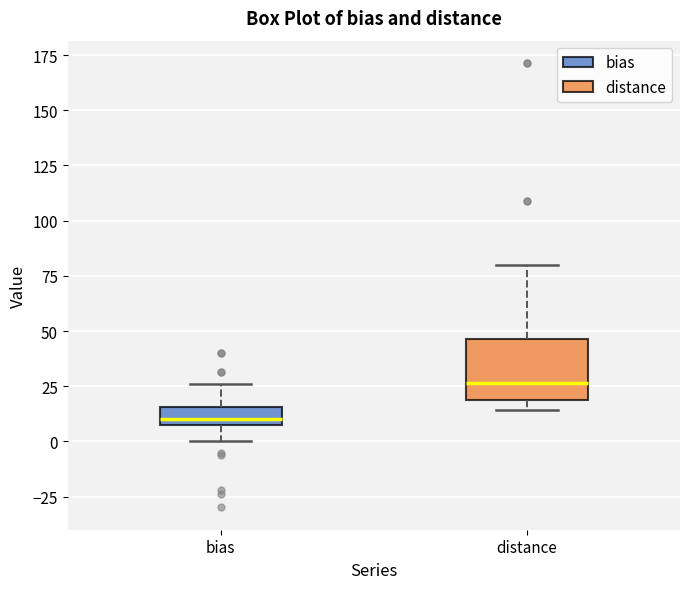

Where is the lower edge of the box for bias on the y-axis? The values are not printed on the chart, so give them approximately, as read against the axis.

10